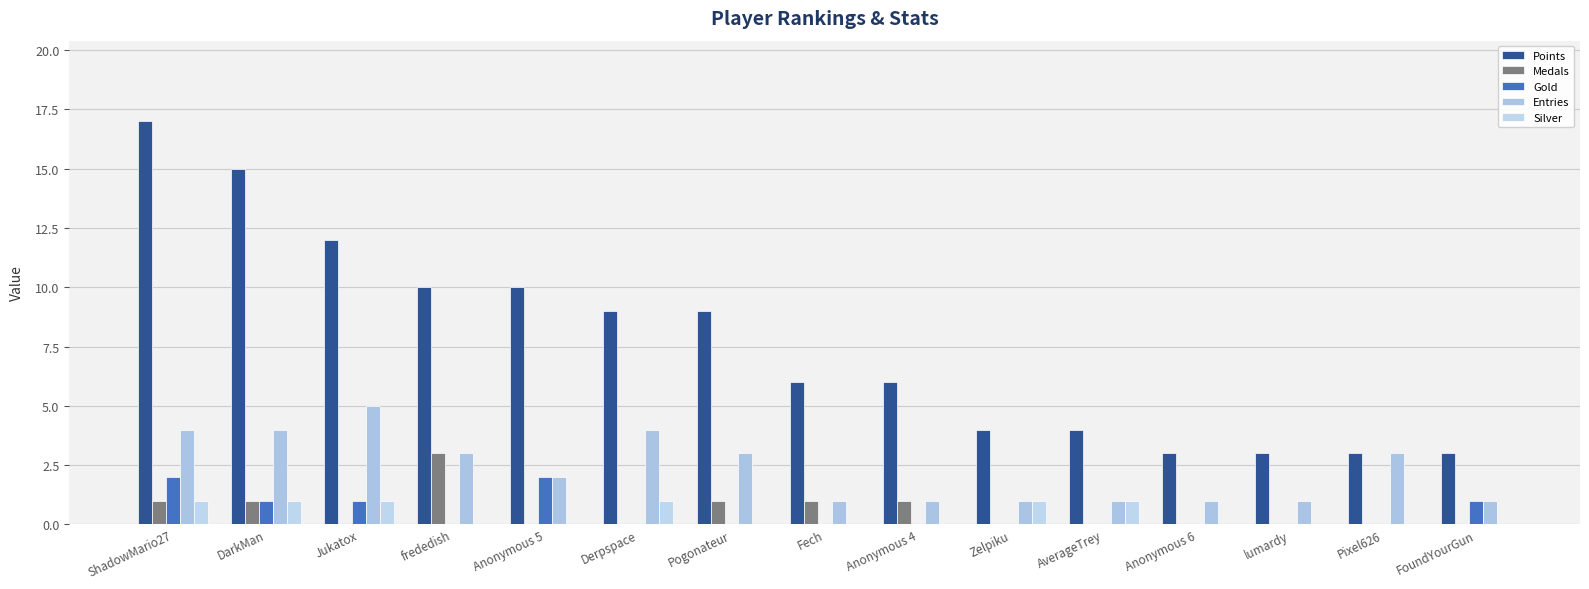

Are the bars grouped side by side (vs. stacked)?

Yes